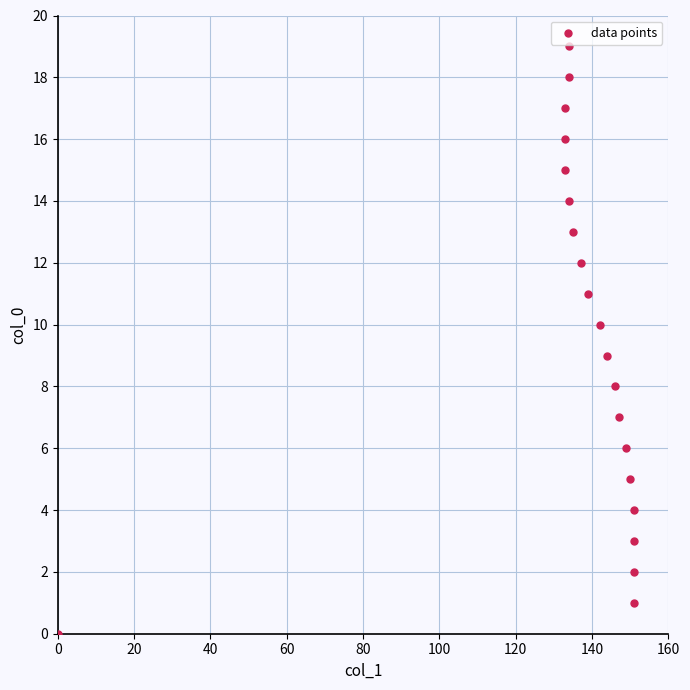

What is the range of Y values (max minus min)?

19